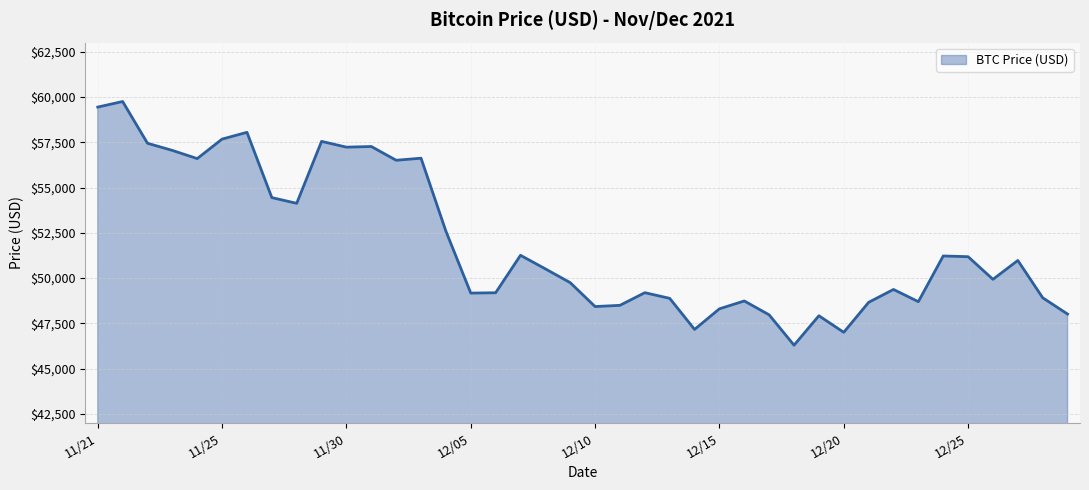

What is the difference between the maximum and second lowest values?

12742